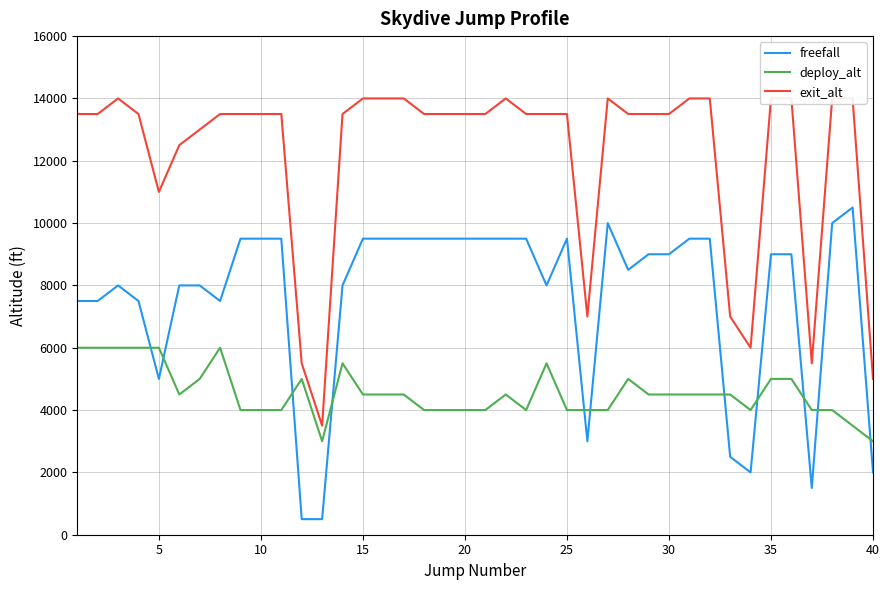

Rank the series by their average value, from lowest to highest.

deploy_alt, freefall, exit_alt